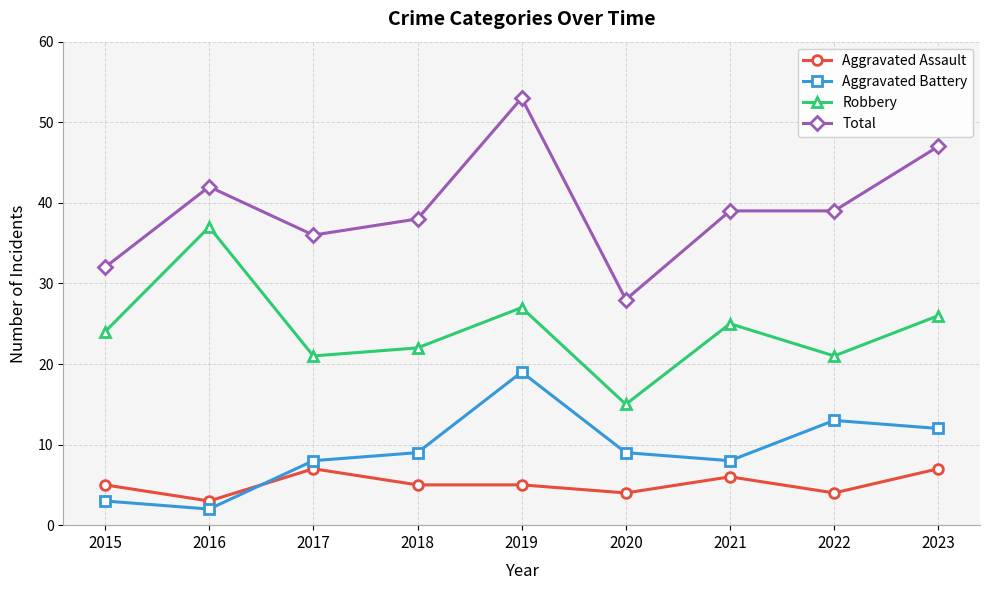

At which category does Robbery reach its first local peak?

2016